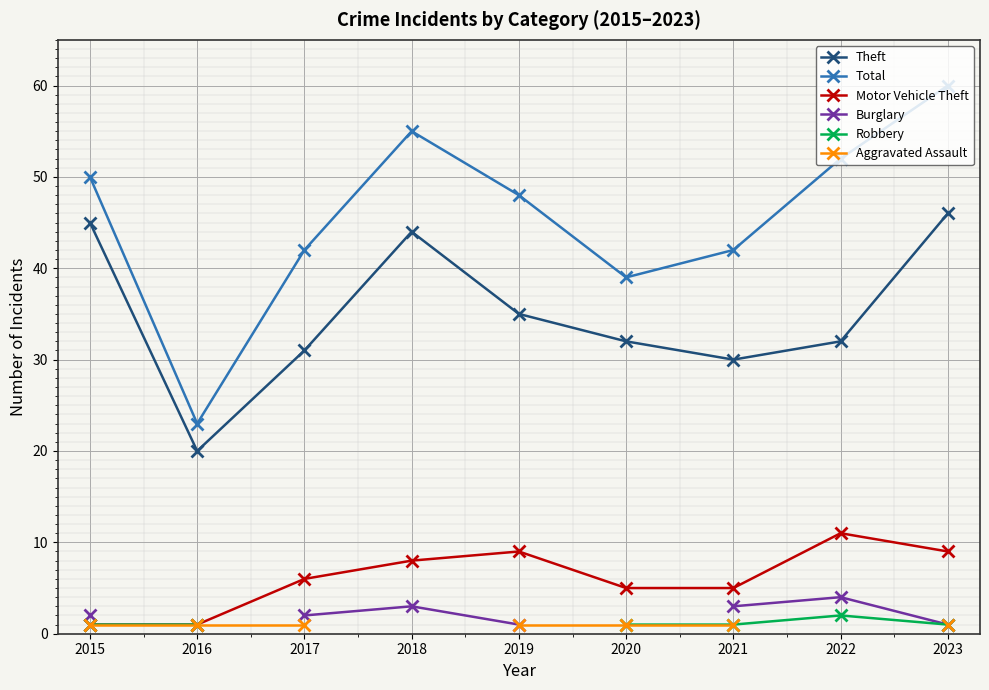

Is the value of Robbery at 2016 greater than the value of Total at 2021?

No